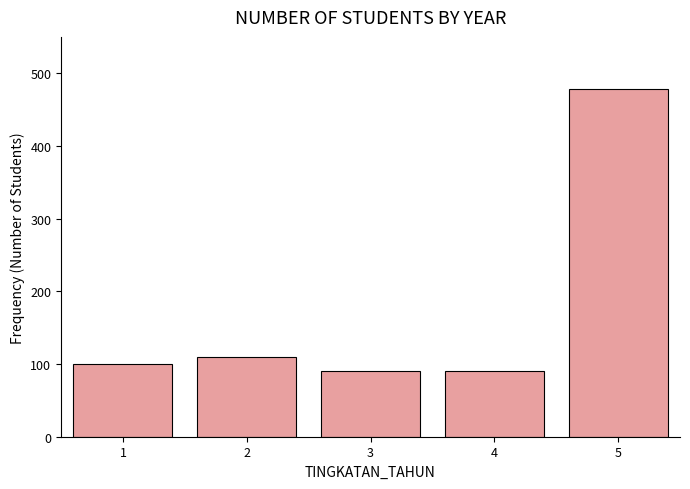

Reading left to right, list all the values displayed in this chart.

1=100	2=110	3=90	4=90	5=478